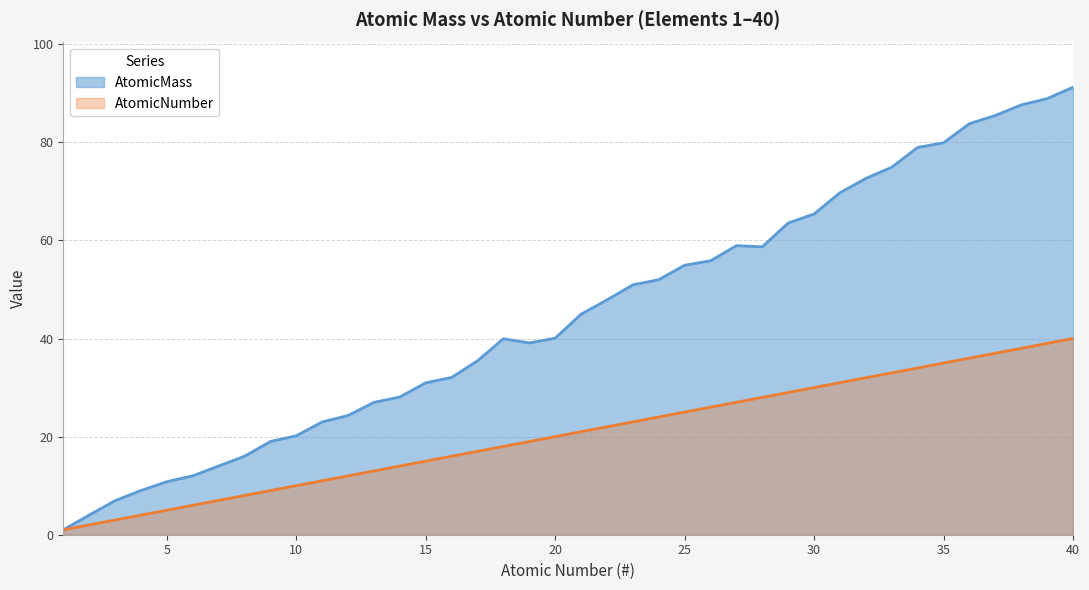

At which label does AtomicMass first exceed 44?

21